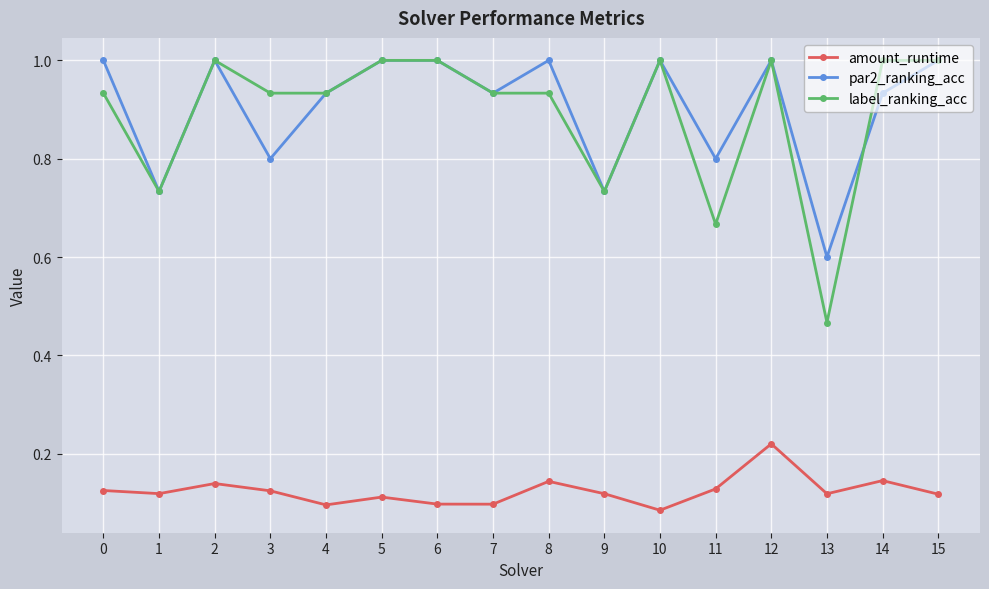

True or false: label_ranking_acc has more than 0 points higher than both neighbors.

True